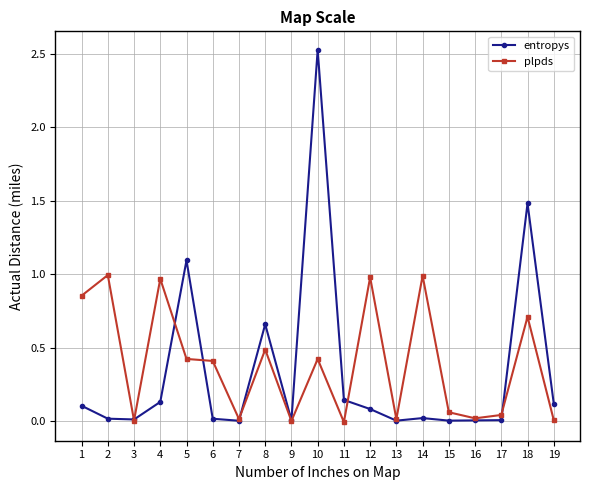

Rank the series by their maximum value, from highest to lowest.

entropys, plpds